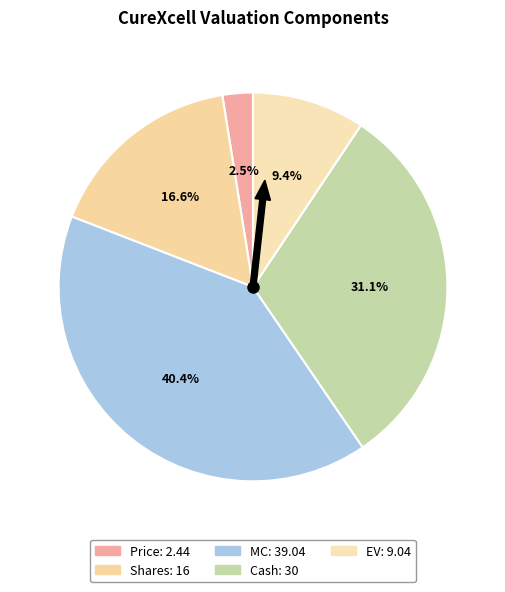

Does any single category account for the majority?

No